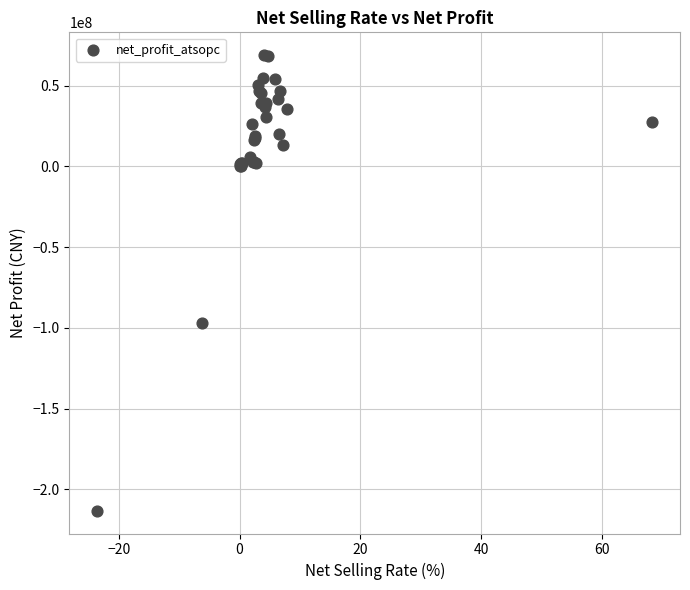

What Y value in the scatter plot is closest to -72173364?

-97132191.2